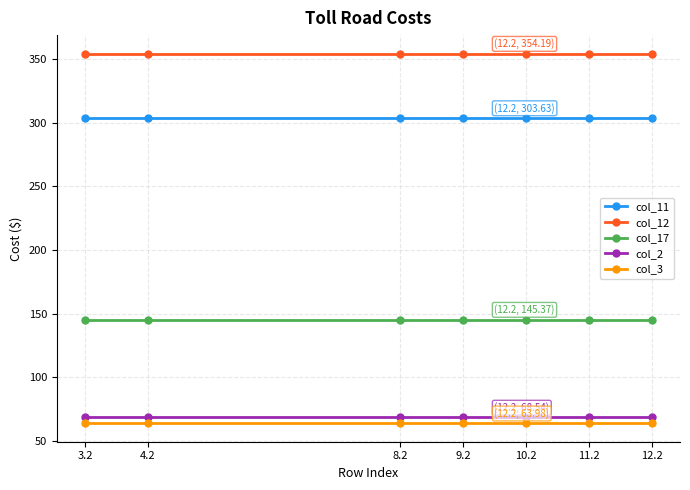

What is the sum of all col_17 values?

1017.6